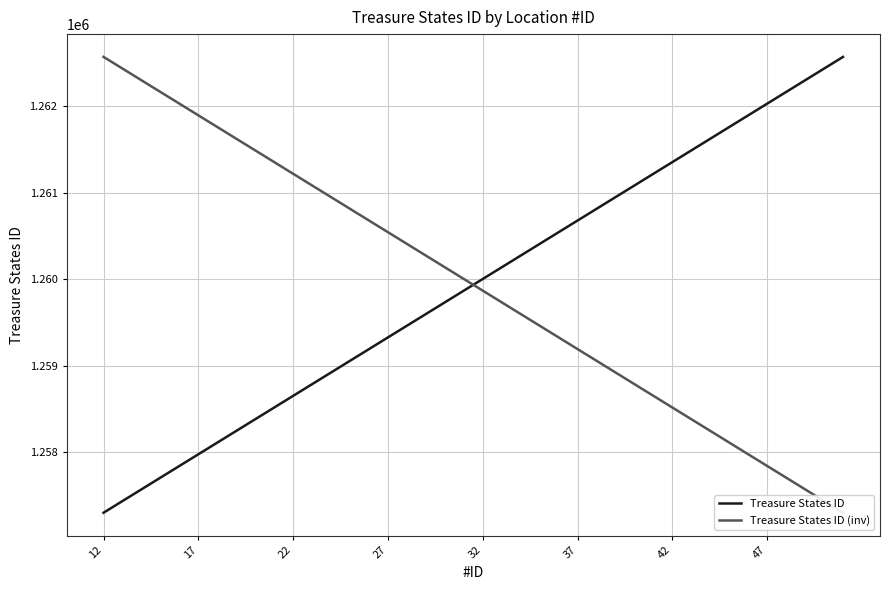

Which category has the lowest value in the Treasure States ID series?

12